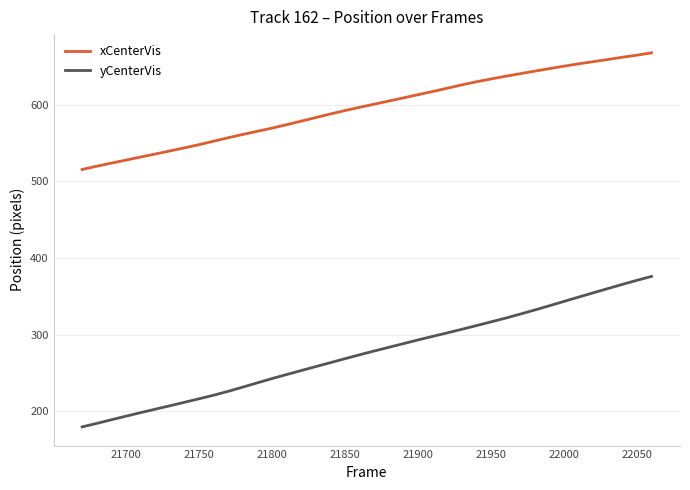

Rank the series by their maximum value, from lowest to highest.

yCenterVis, xCenterVis